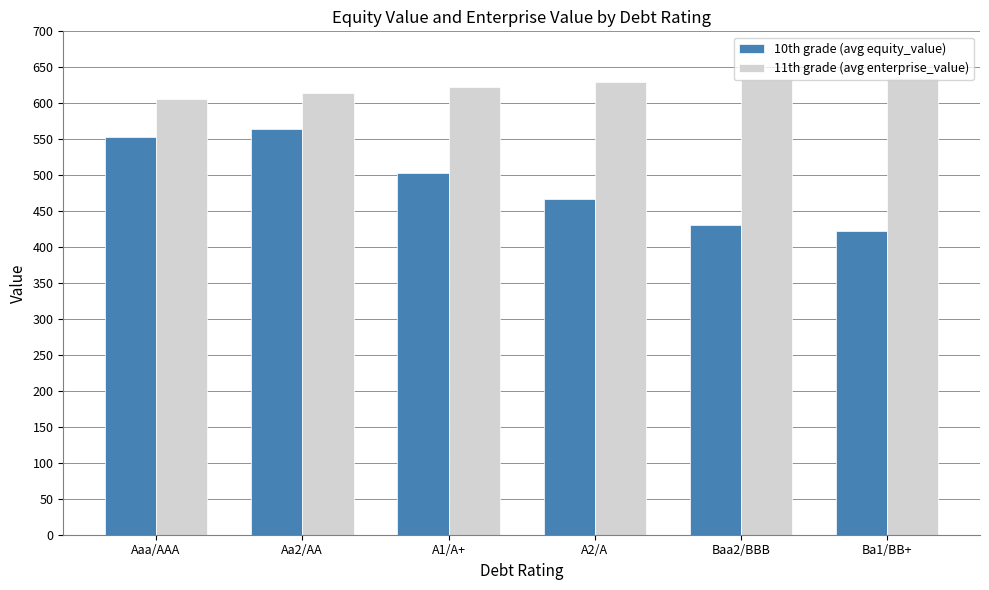

Which series has the widest spread of values?

10th grade (avg equity_value)